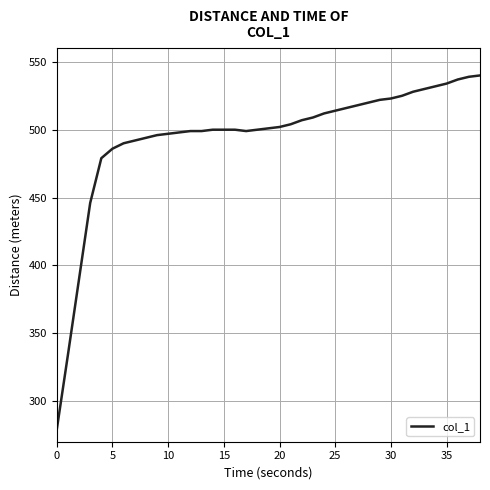

What is the difference between the maximum and minimum values?

261